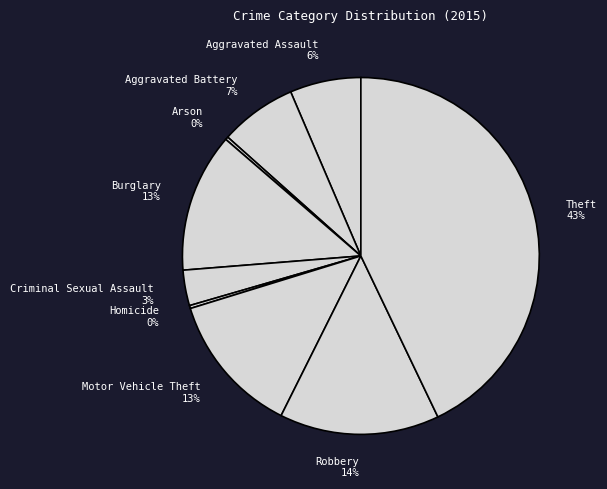

What percentage is the Criminal Sexual Assault 3% slice, to the nearest percent?

3%